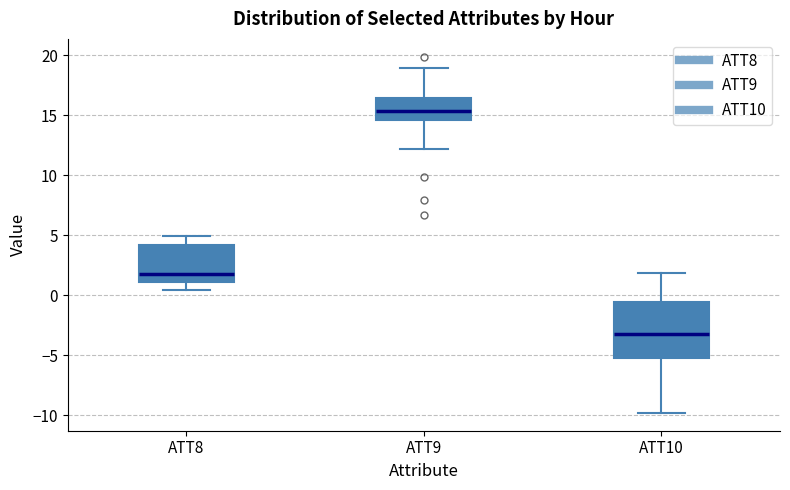

Which box is the tallest, from its lower edge to its upper edge?

ATT10